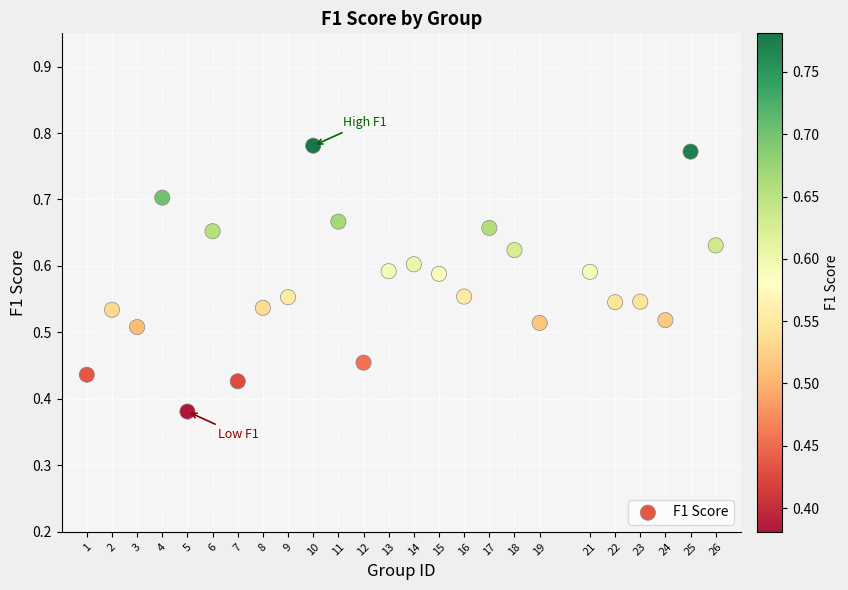

What is the range of X values (max minus min)?

25.0